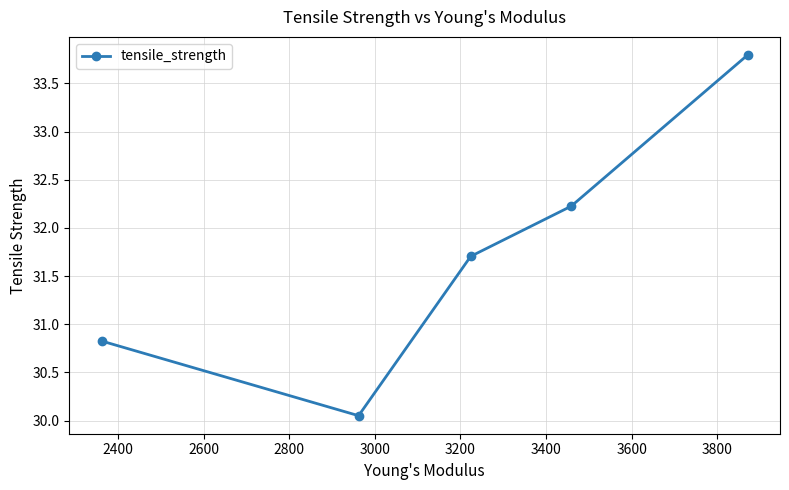

What is the difference between the second highest and second lowest values?

1.4